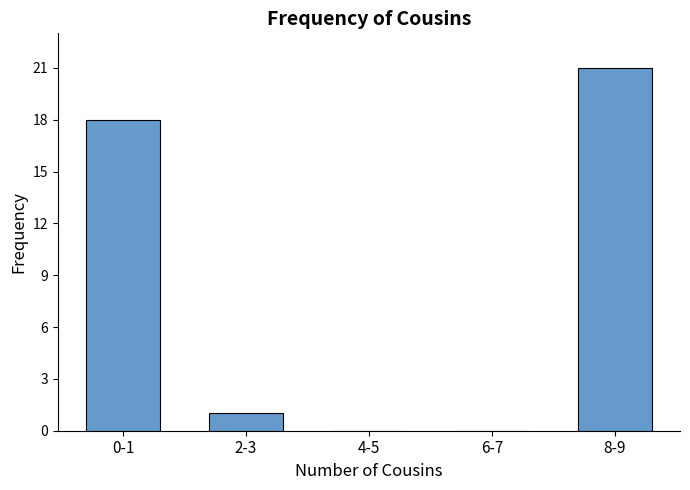

Reading right to left, transcribe all the data shown in this chart.

8-9=21	6-7=0	4-5=0	2-3=1	0-1=18